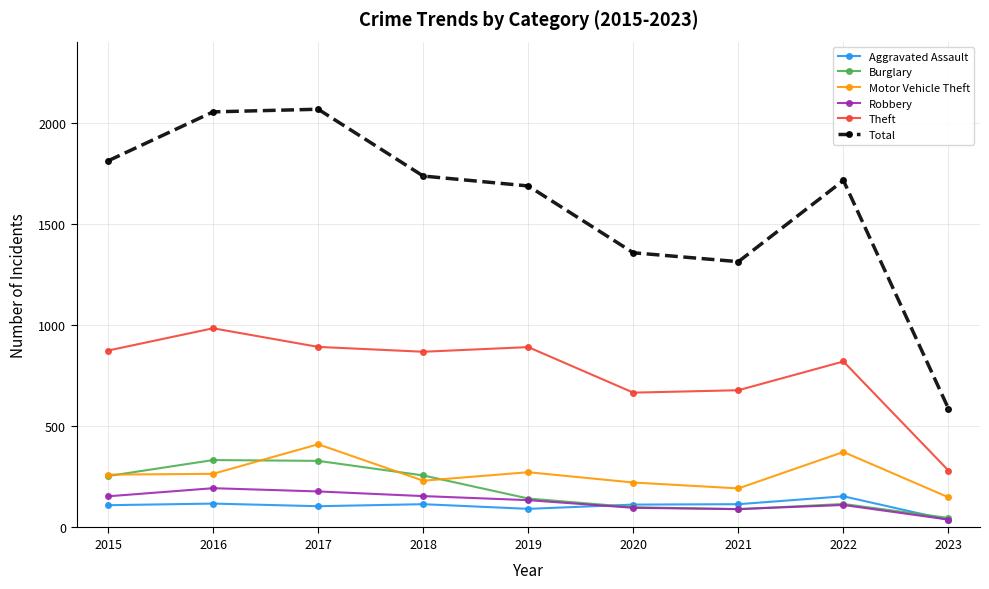

In Burglary, how many points are higher than both neighbors (excluding endpoints)?

2